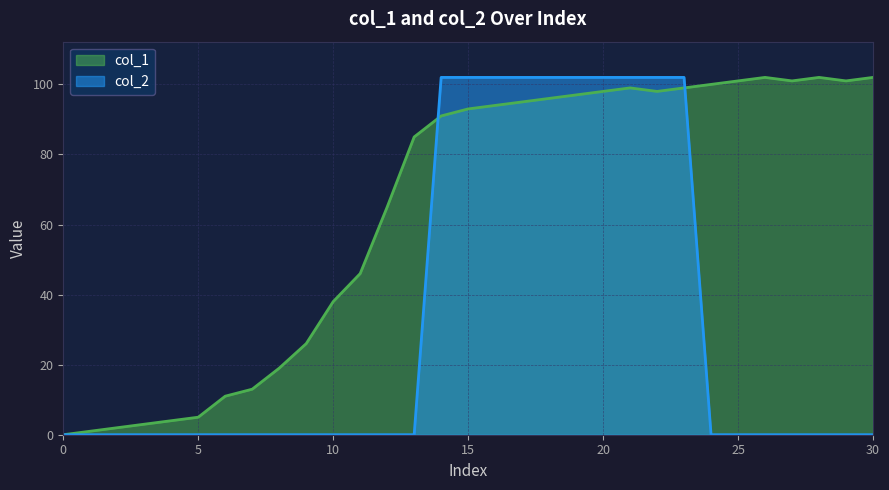

What are all the series names shown in the legend?

col_1, col_2